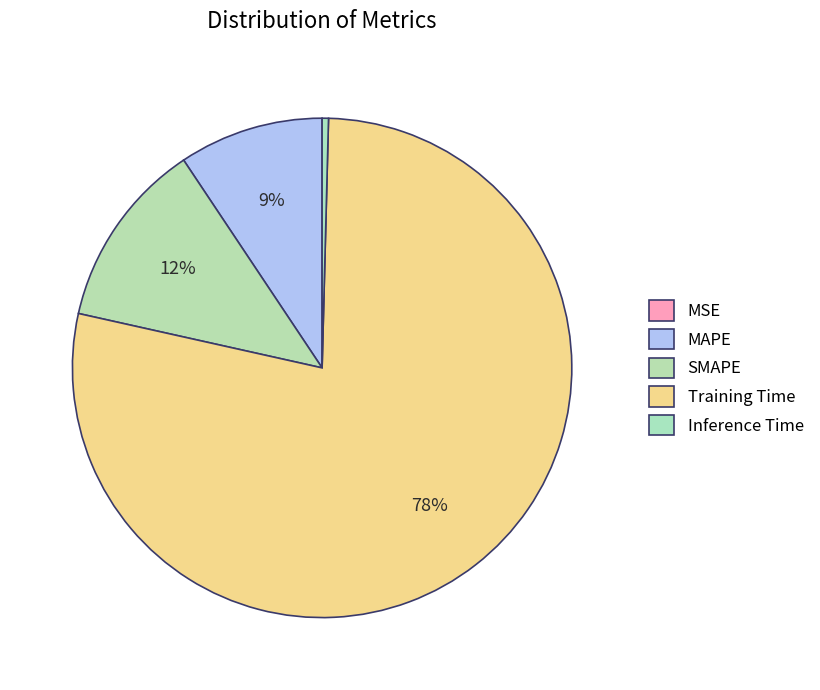

What is the change in value from SMAPE to Inference Time?

-0.6